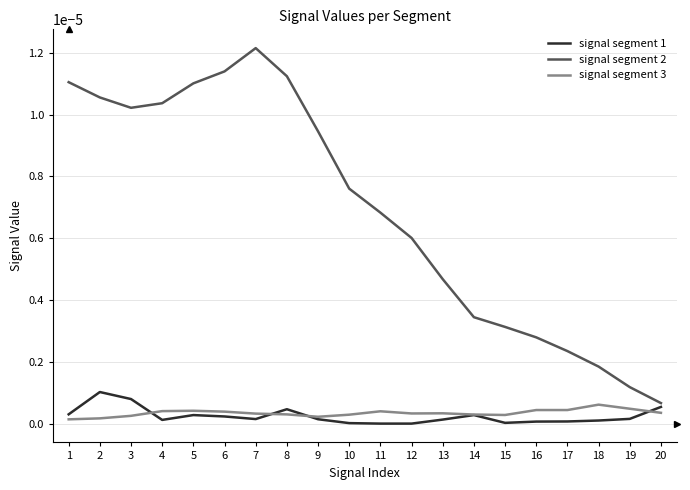

Does the chart display data point markers on the line(s)?

No